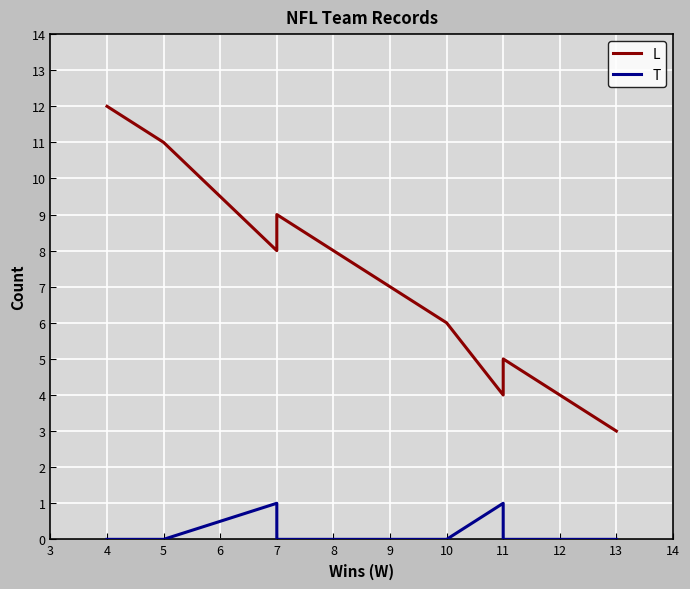

Is it true that T equals 0 at 7?

True